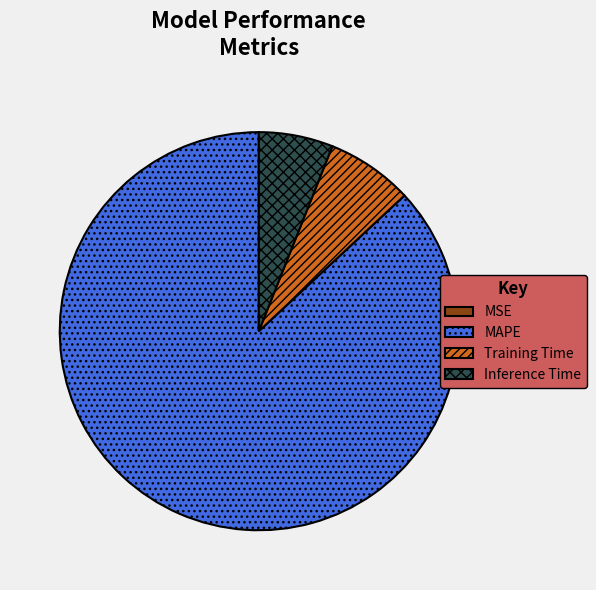

True or false: Training Time accounts for 7% of the total.

True